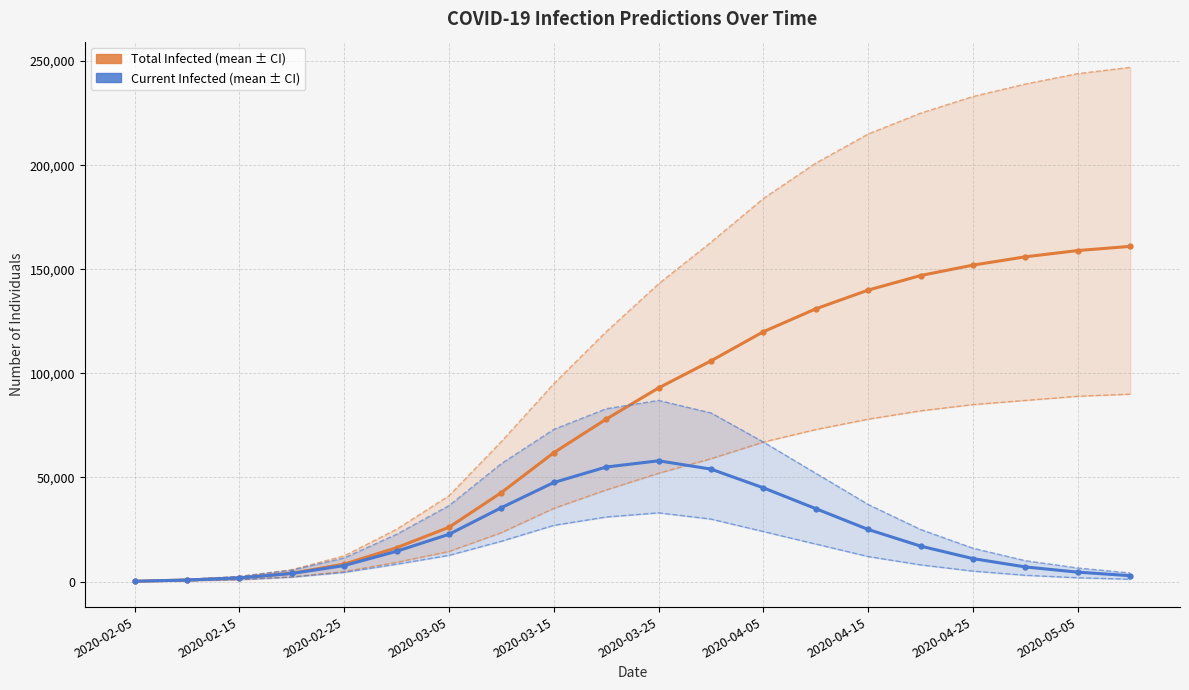

What is the highest value of the predicted_current_infected_mean series?

58000